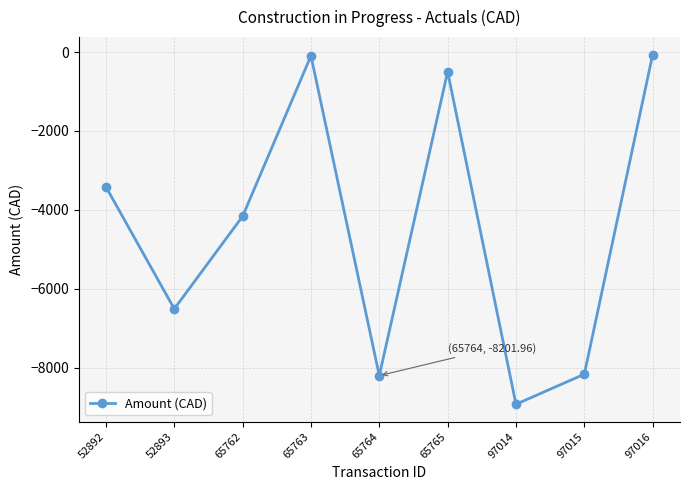

The value at 52893 is -6508.8. True or false?

True